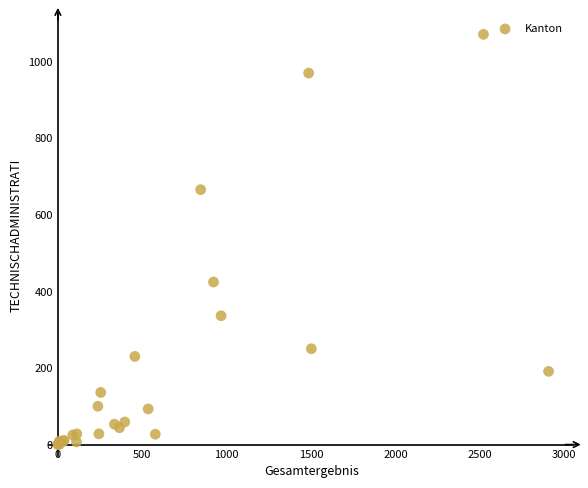

What Y value in the scatter plot is closest to 535?

424